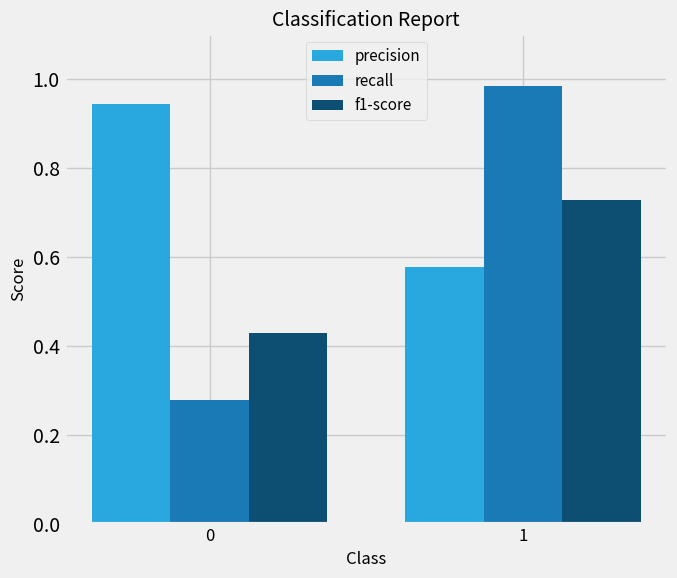

Is the value of recall at 1 greater than the value of precision at 1?

Yes